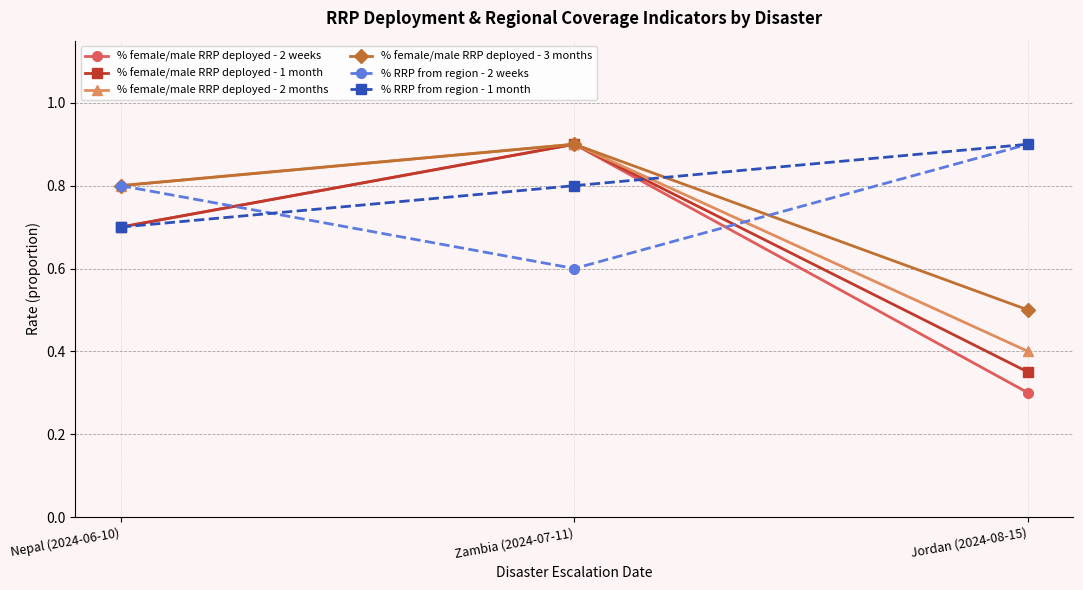

Is this an area chart (filled region under the line)?

No